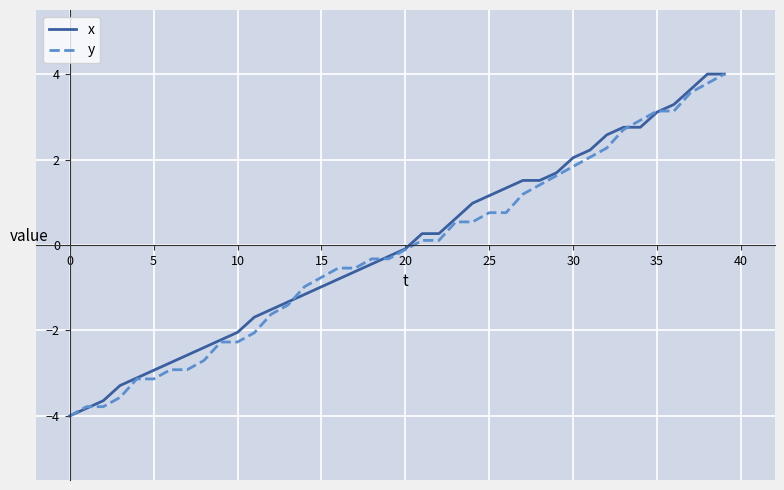

How many series are shown in this chart?

2